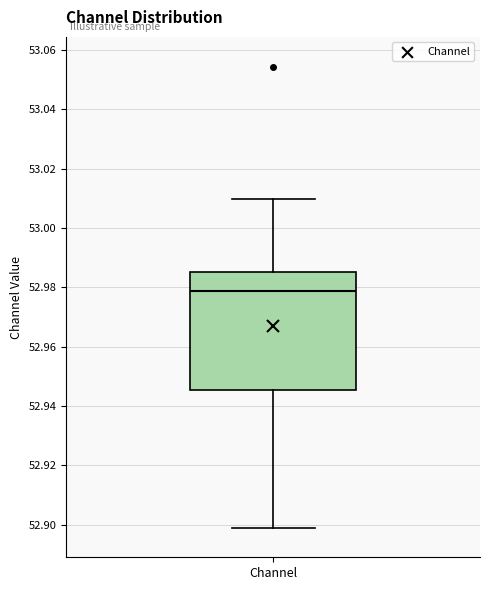

Transcribe this box plot: give where the median line is, the range the box spans, and where the two whiskers end, as read against the y-axis. The values are not printed on the chart, so give them approximately, as read against the axis.

median 52.978, box 52.946 to 52.986, whiskers 52.898 to 53.010